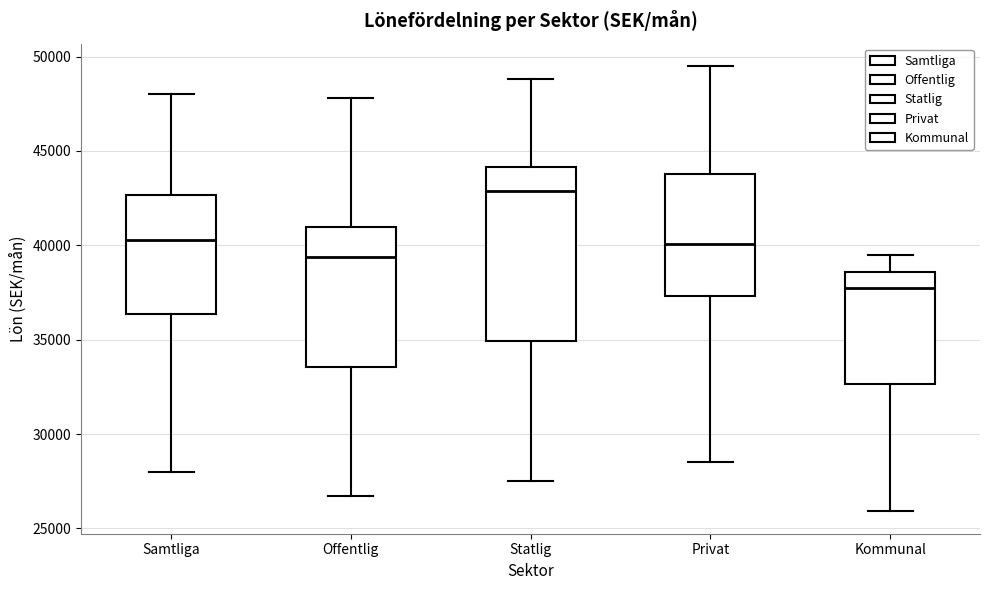

Where is the lower edge of the box for Privat on the y-axis? The values are not printed on the chart, so give them approximately, as read against the axis.

37500